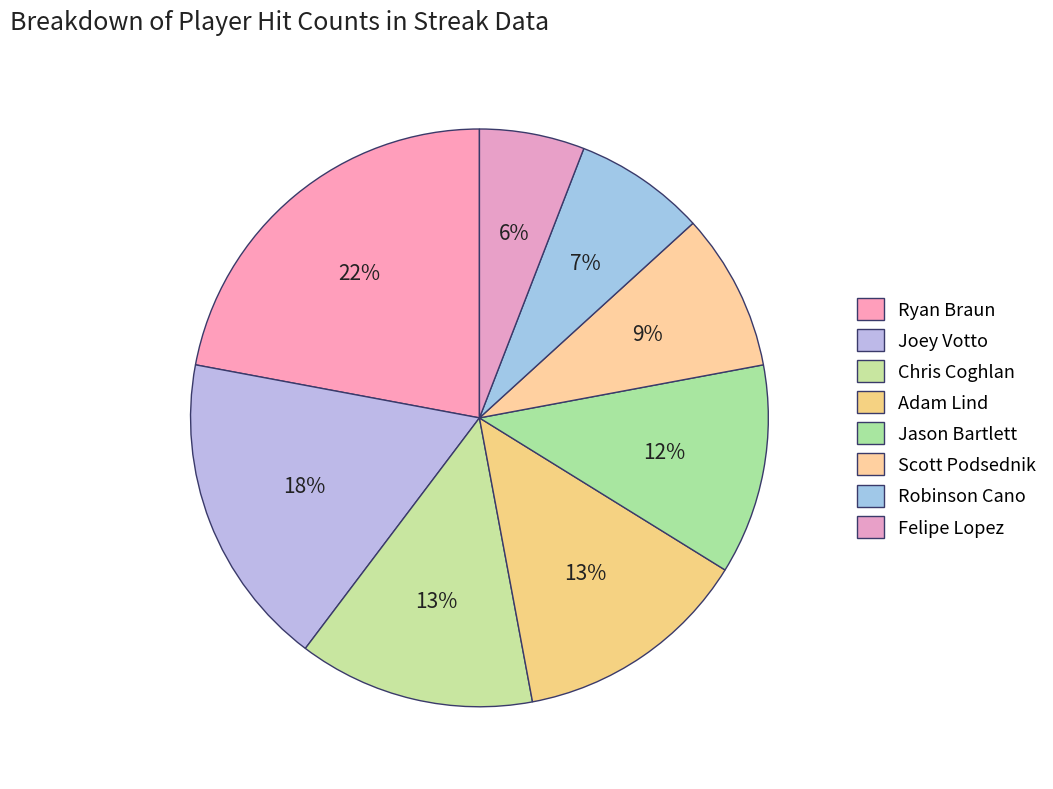

How many segments does this pie chart have?

8